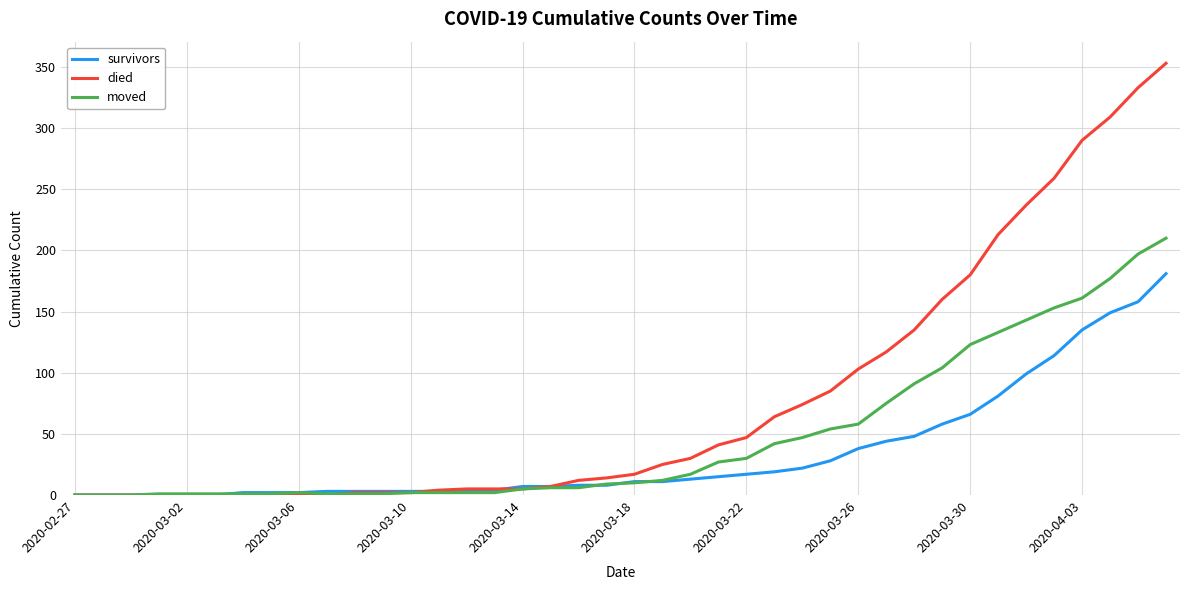

Which series has the largest total across all categories?

died